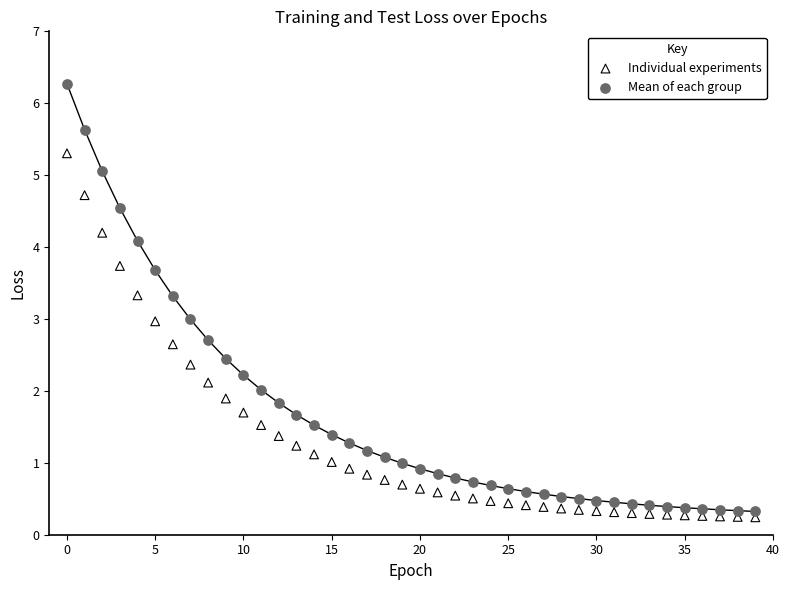

Across all data points, what is the range of Y values (max minus min)?

6.0